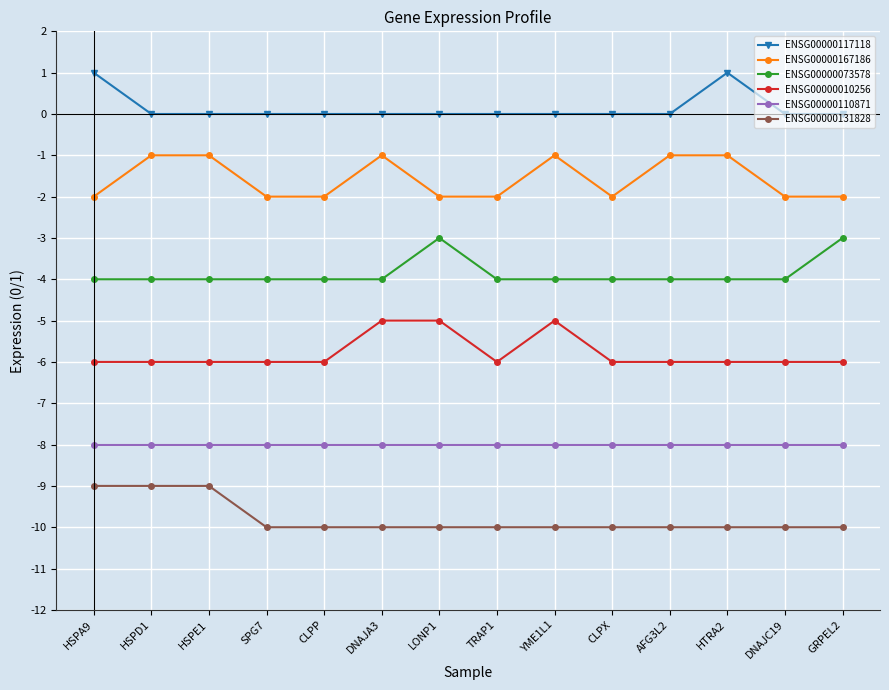

True or false: ENSG00000117118 and ENSG00000167186 intersect in this chart.

False